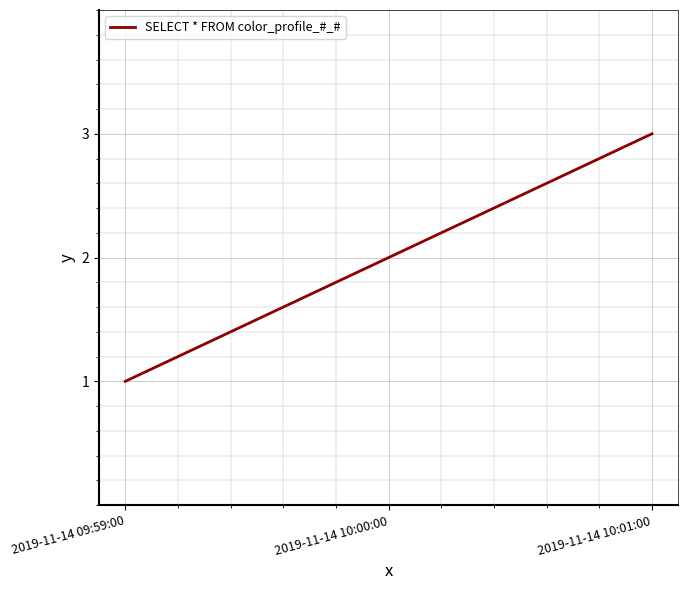

Count the number of categories in the chart.

3